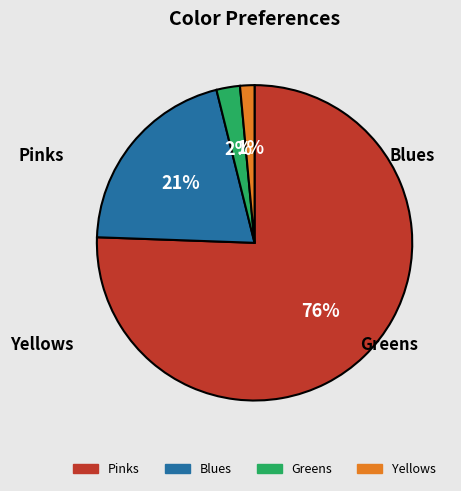

Is there any slice that represents more than half of the pie?

Yes